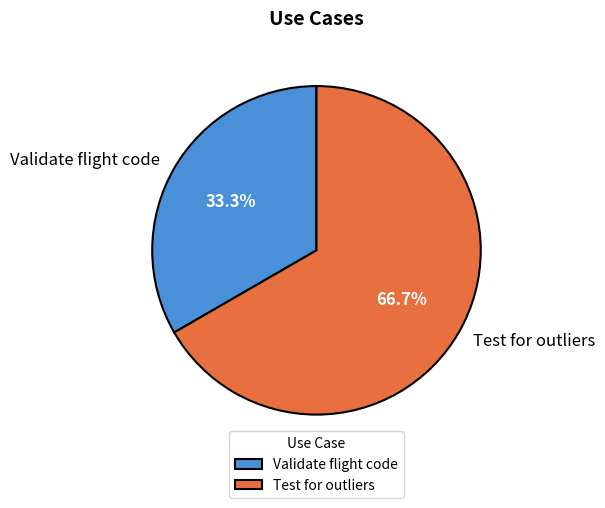

What percentage is NOT represented by Validate flight code?

66.7%